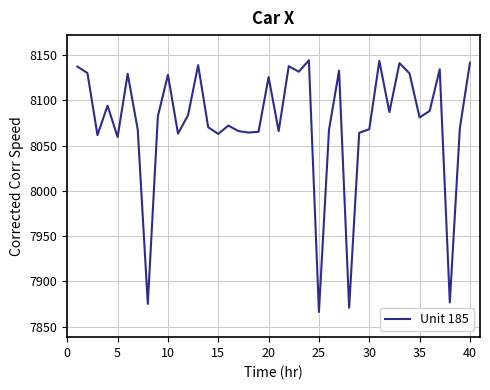

What is the greatest value displayed?

8144.4